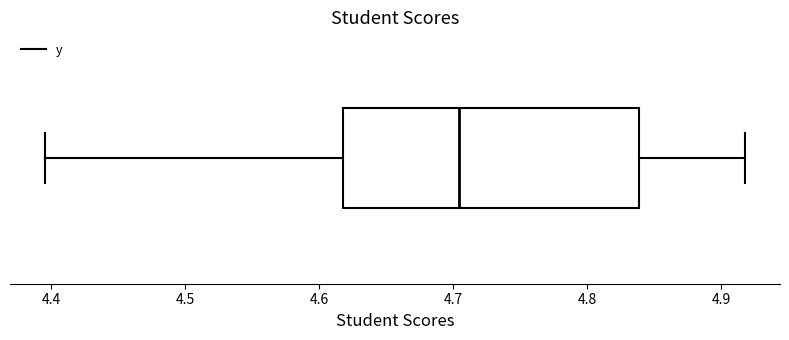

Read this box plot against the x-axis: the position of the median line, the range covered by the box, and the ends of both whiskers. The values are not printed on the chart, so give them approximately, as read against the axis.

median 4.70, box 4.62 to 4.84, whiskers 4.40 to 4.92